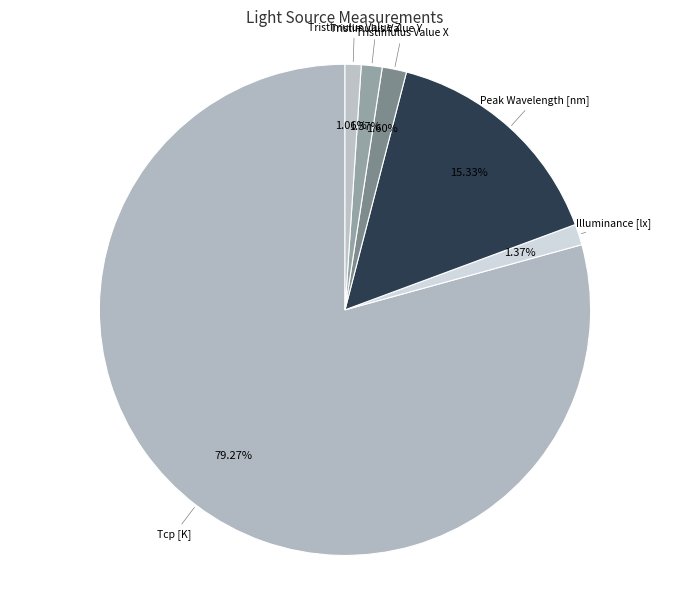

Rank the categories by value from lowest to highest.

Tristimulus Value Z, Tristimulus Value Y, Illuminance [lx], Tristimulus Value X, Peak Wavelength [nm], Tcp [K]